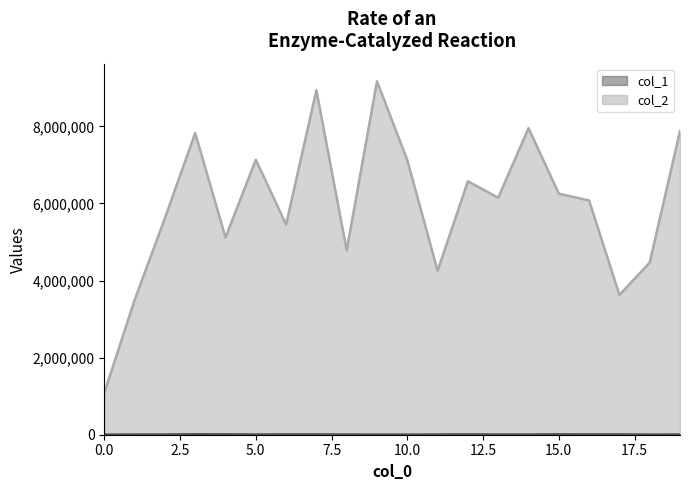

Which label corresponds to the smallest value in the chart?

10